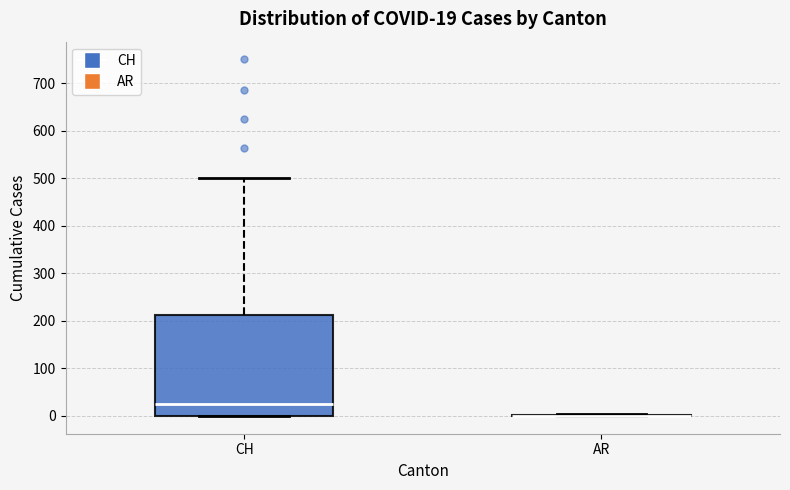

Which box is the tallest, from its lower edge to its upper edge?

CH